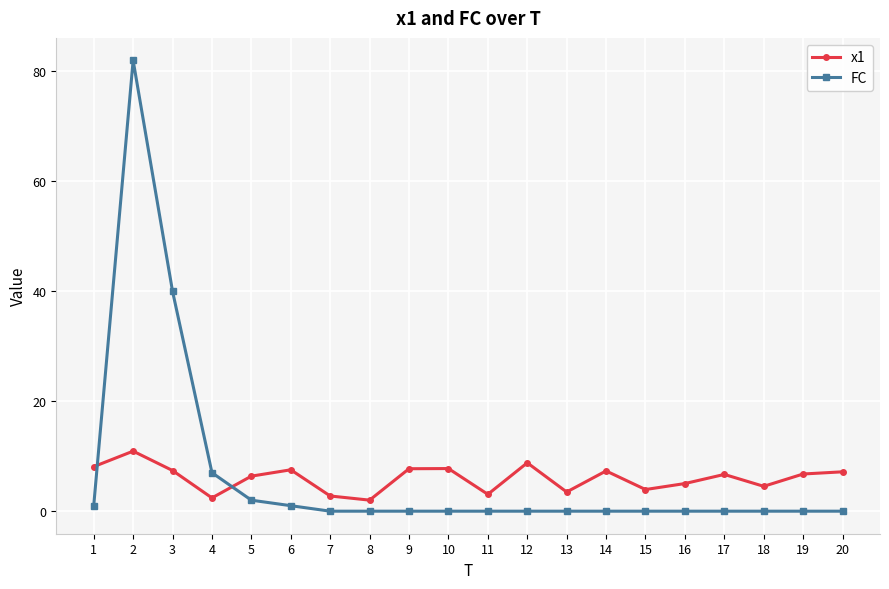

What is the difference between the highest and lowest values at 8?

2.0